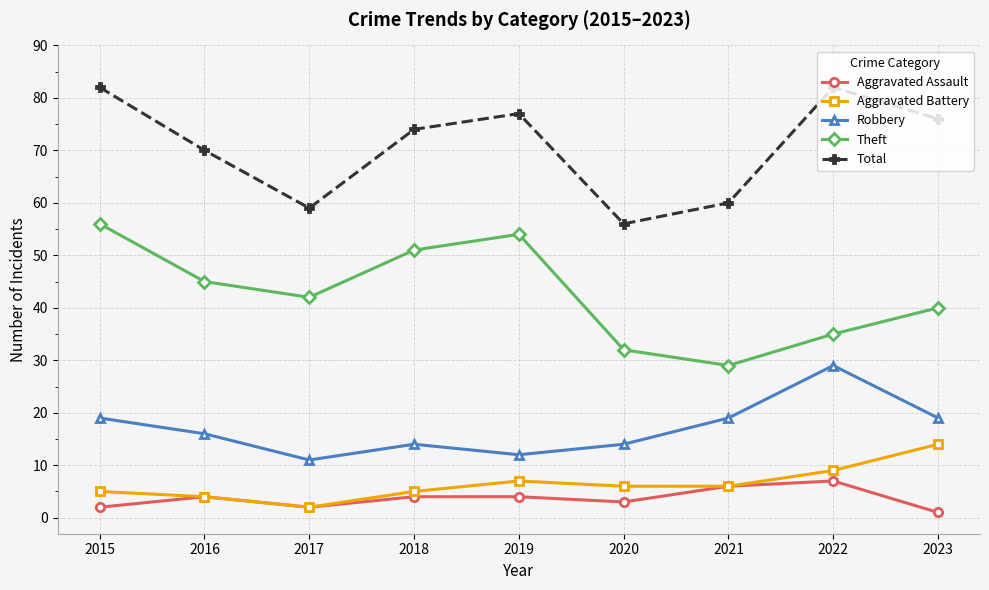

Which series changed the most between 2018 and 2020?

Theft